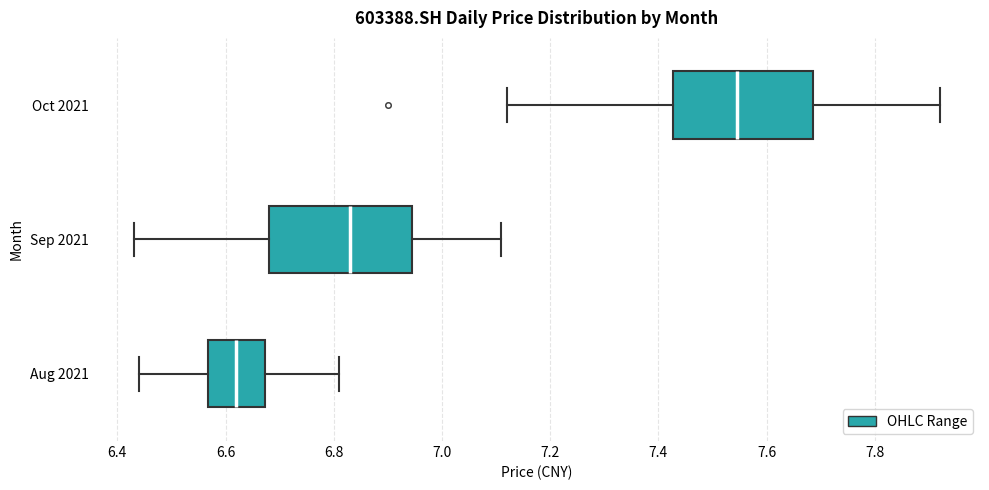

Where does the left whisker of the box for Sep 2021 end on the x-axis? The values are not printed on the chart, so give them approximately, as read against the axis.

6.44